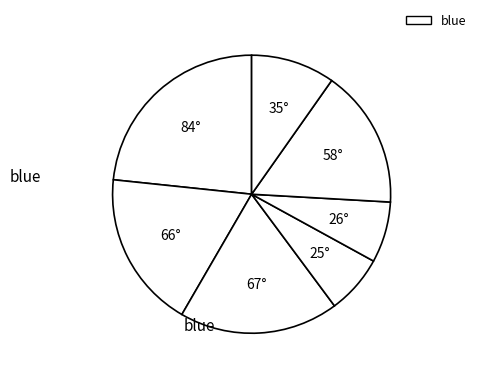

To the nearest percent, what is the difference between the largest and smallest slice percentages?

16%